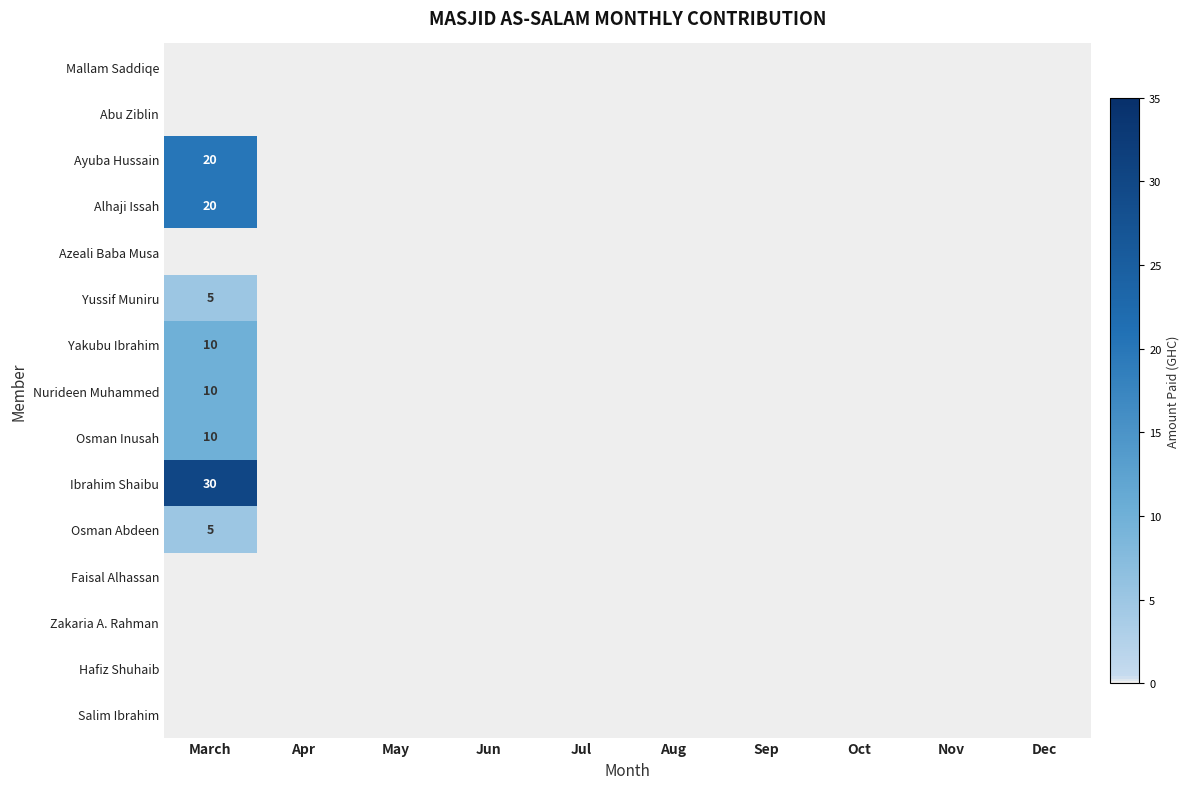

Between Dec and Oct, which is larger?

Dec